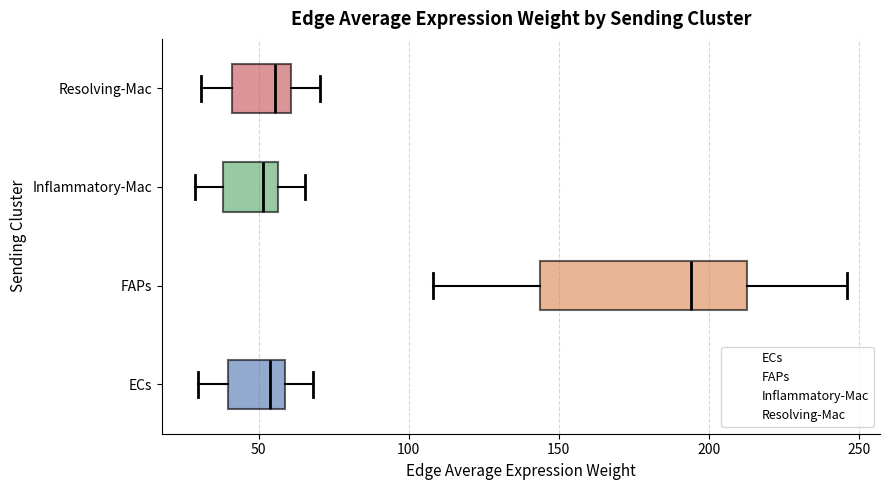

Reading bottom to top, transcribe this box plot: for each box, give where its median line is, the range the box spans, and where its two whiskers end, as read against the x-axis. The values are not printed on the chart, so give them approximately, as read against the axis.

ECs: median 55, box 40 to 60, whiskers 30 to 70
FAPs: median 195, box 145 to 215, whiskers 110 to 245
Inflammatory-Mac: median 50, box 40 to 55, whiskers 30 to 65
Resolving-Mac: median 55, box 40 to 60, whiskers 30 to 70